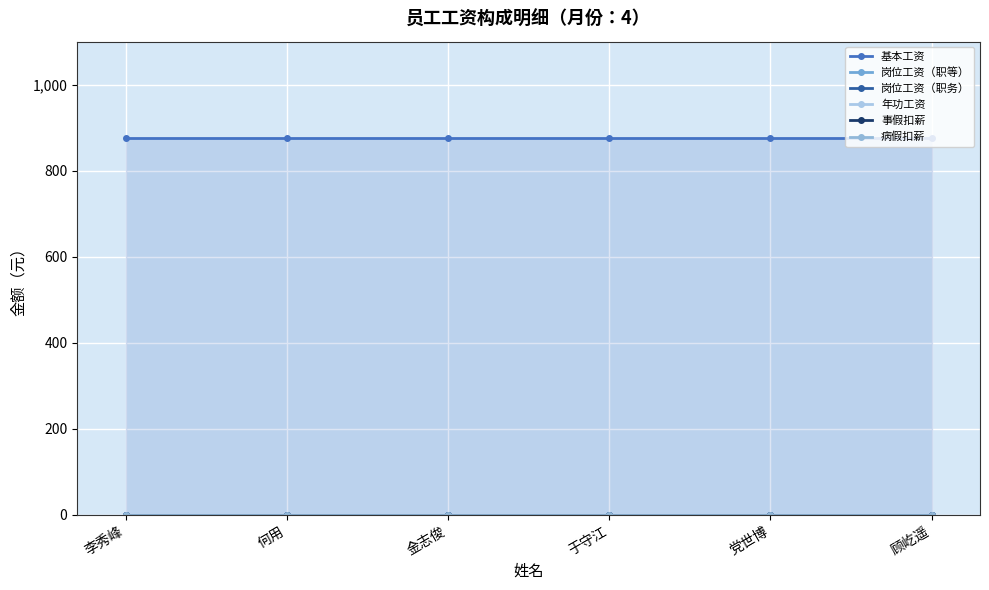

Is the value of 病假扣薪 at 于守江 greater than the value of 岗位工资（职等） at 党世博?

No